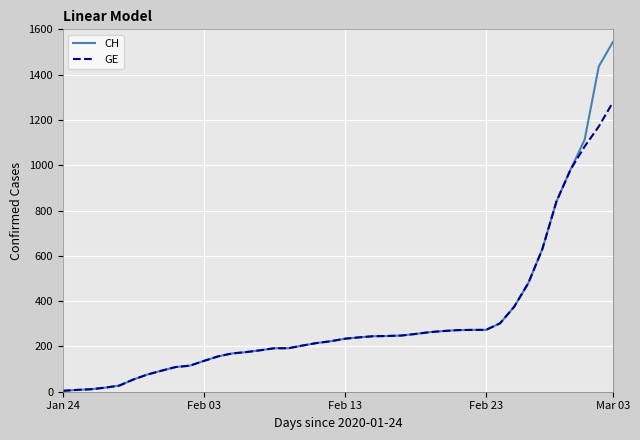

Which series has the largest total across all categories?

CH